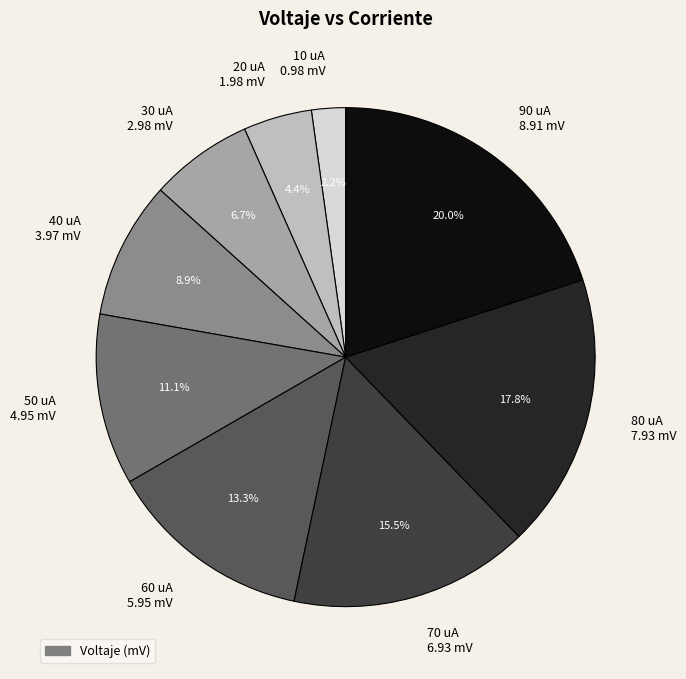

Does 10 represent more than half of the total?

No